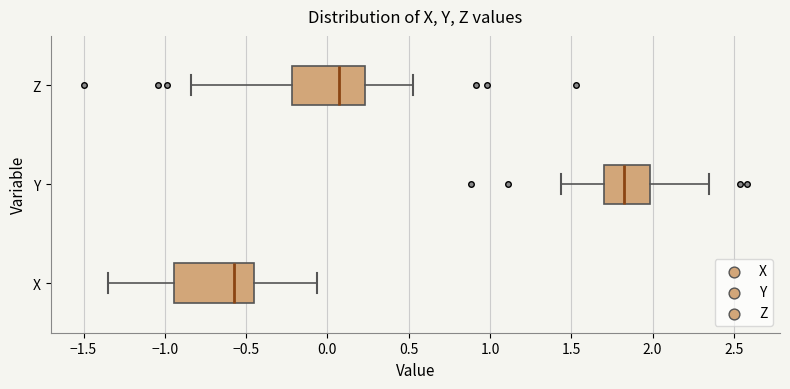

Reading bottom to top, read every box against the x-axis: the position of its median line, the range the box covers, and the ends of its whiskers. The values are not printed on the chart, so give them approximately, as read against the axis.

X: median -0.55, box -0.95 to -0.45, whiskers -1.35 to -0.05
Y: median 1.85, box 1.70 to 2.00, whiskers 1.45 to 2.35
Z: median 0.05, box -0.20 to 0.25, whiskers -0.85 to 0.55